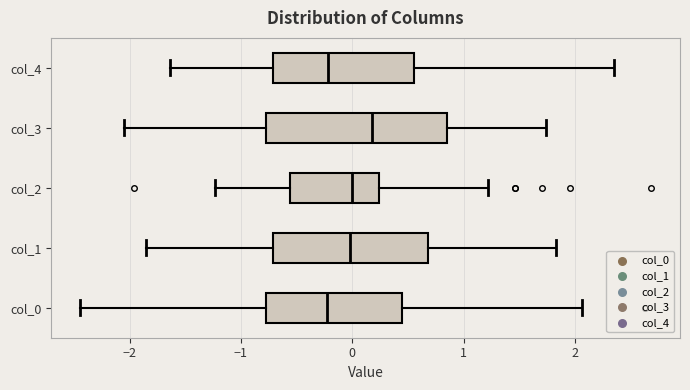

Reading bottom to top, read every box against the x-axis: the position of its median line, the range the box covers, and the ends of its whiskers. The values are not printed on the chart, so give them approximately, as read against the axis.

col_0: median -0.2, box -0.8 to 0.4, whiskers -2.4 to 2.1
col_1: median 0.0, box -0.7 to 0.7, whiskers -1.8 to 1.8
col_2: median 0.0, box -0.6 to 0.2, whiskers -1.2 to 1.2
col_3: median 0.2, box -0.8 to 0.8, whiskers -2.1 to 1.7
col_4: median -0.2, box -0.7 to 0.5, whiskers -1.6 to 2.4